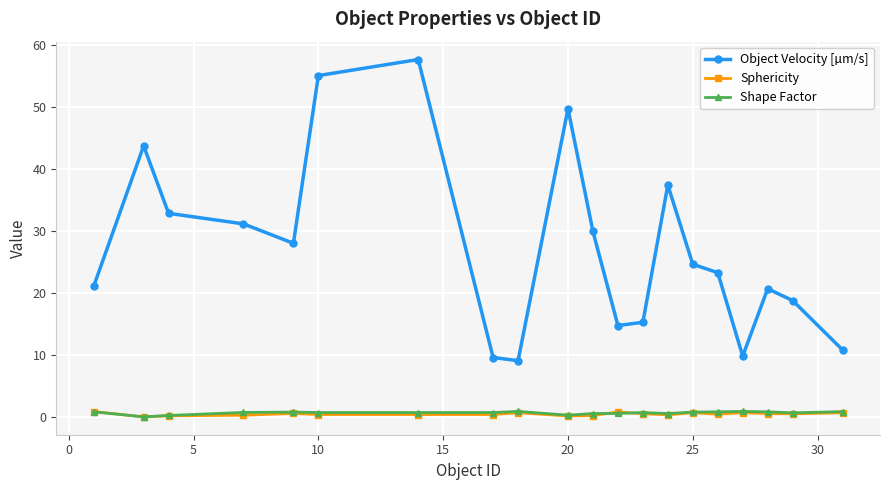

What are all the series names shown in the legend?

Object Velocity [µm/s], Sphericity, Shape Factor